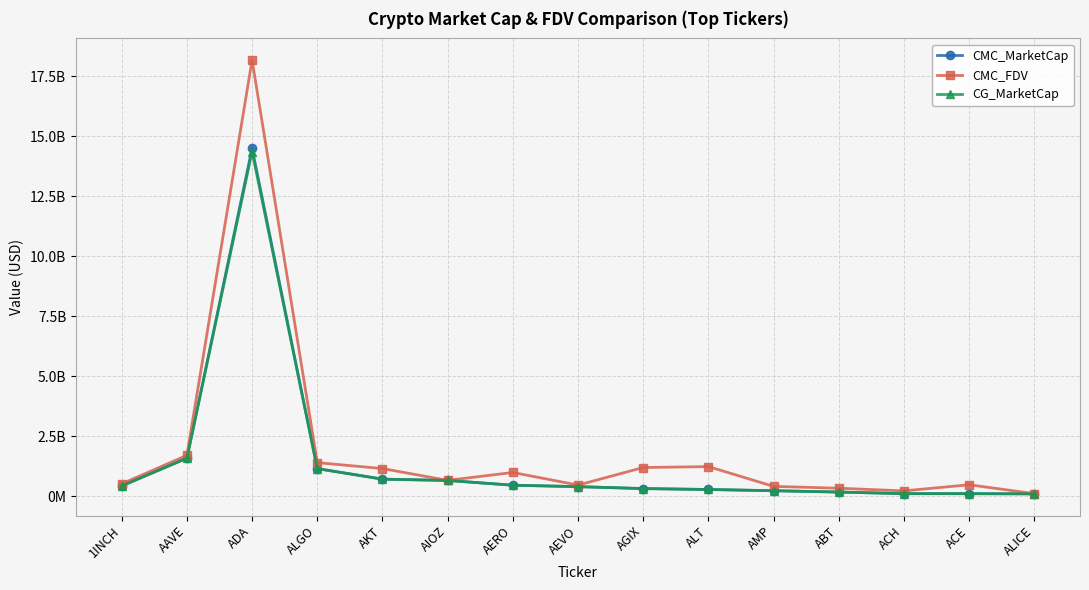

True or false: CMC_FDV and CMC_MarketCap intersect in this chart.

False